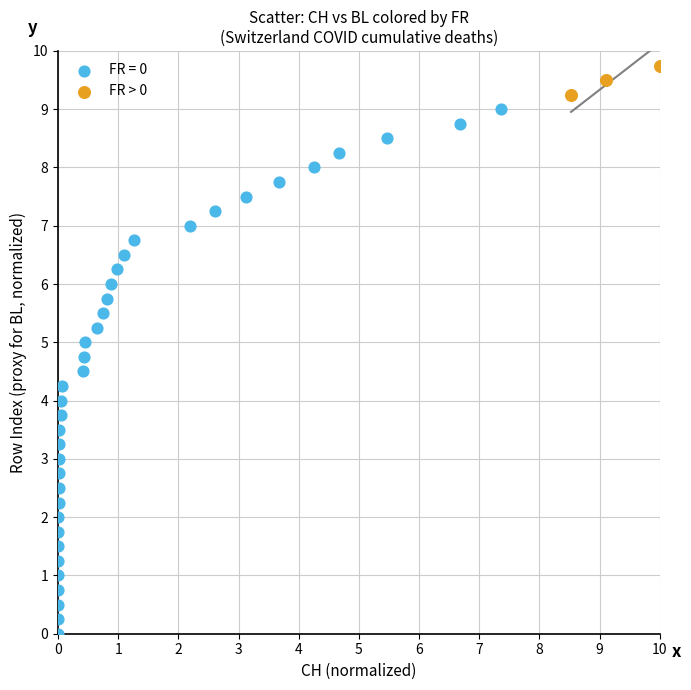

Which series contains the lowest Y value?

FR = 0